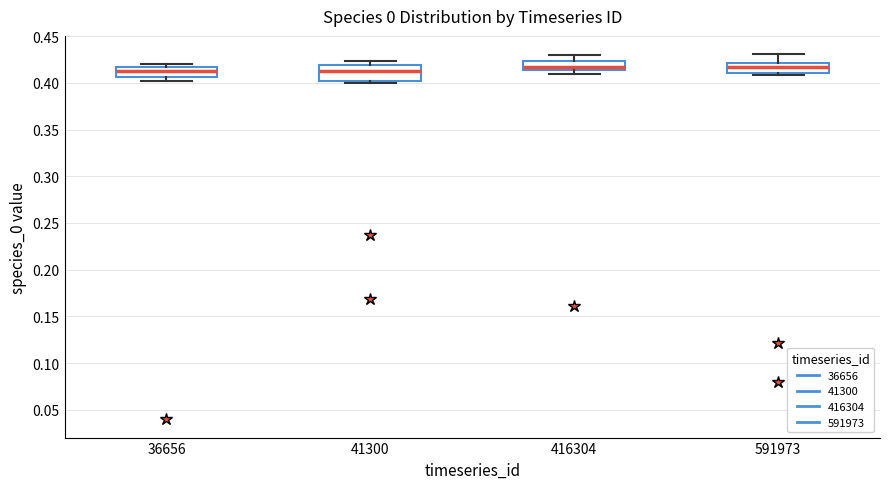

Reading left to right, transcribe this box plot: for each box, give where its median line is, the range the box spans, and where its two whiskers end, as read against the y-axis. The values are not printed on the chart, so give them approximately, as read against the axis.

36656: median 0.415 (just below the box's upper edge), box 0.405 to 0.415, whiskers 0.400 to 0.420
41300: median 0.415, box 0.400 to 0.420, whiskers 0.400 (just below the box's lower edge) to 0.425
416304: median 0.415 (just above the box's lower edge), box 0.415 to 0.425, whiskers 0.410 to 0.430
591973: median 0.415, box 0.410 to 0.420, whiskers 0.410 (just below the box's lower edge) to 0.430